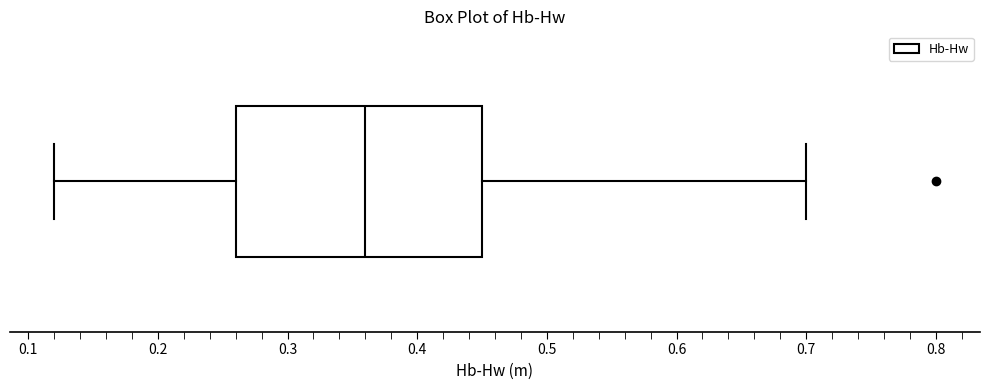

Where does the left whisker of the box end on the x-axis? The values are not printed on the chart, so give them approximately, as read against the axis.

0.12